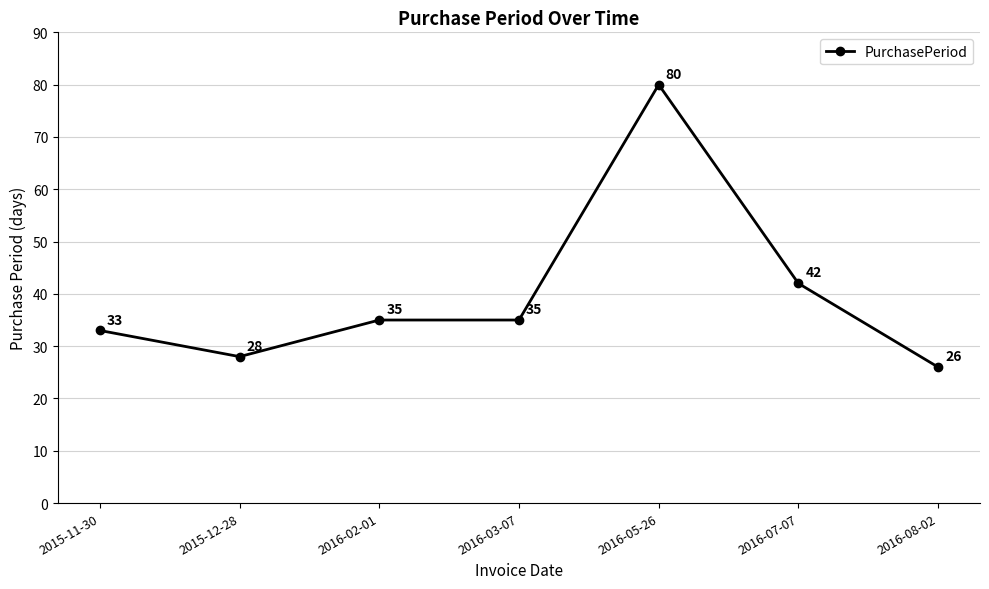

Reading left to right, transcribe all the data shown in this chart.

33	28	35	35	80	42	26